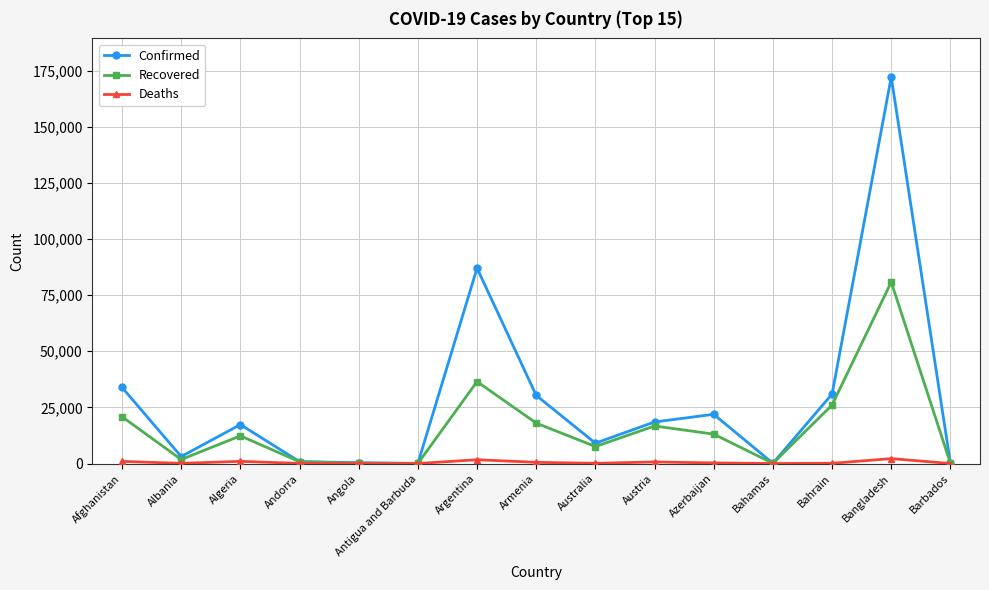

What is the value of the Recovered point at the 15th from the left?

90